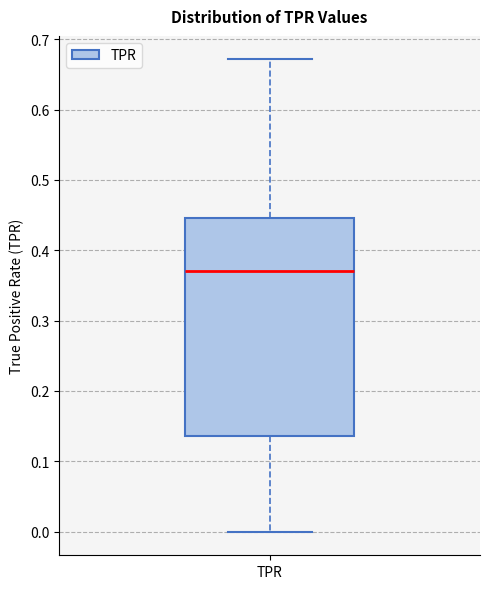

Transcribe this box plot: give where the median line is, the range the box spans, and where the two whiskers end, as read against the y-axis. The values are not printed on the chart, so give them approximately, as read against the axis.

median 0.37, box 0.14 to 0.45, whiskers 0.00 to 0.67